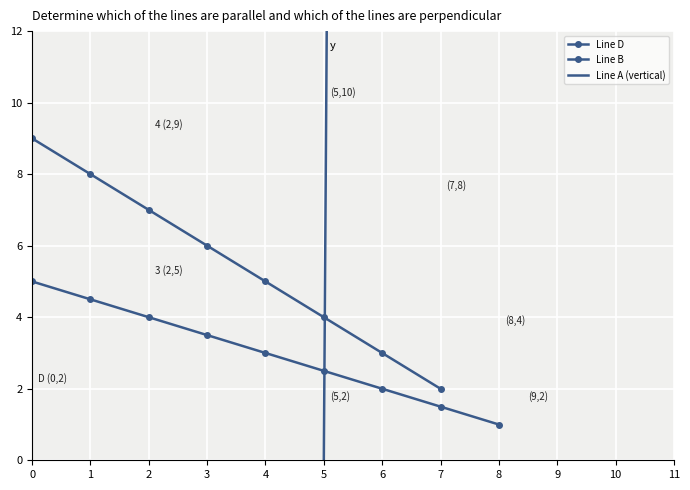

The value of Line D at 3 is 6.0. True or false?

True